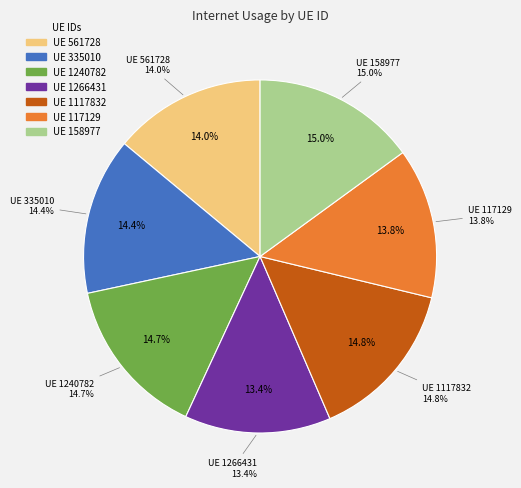

Between 1240782 and 158977, which is larger?

158977